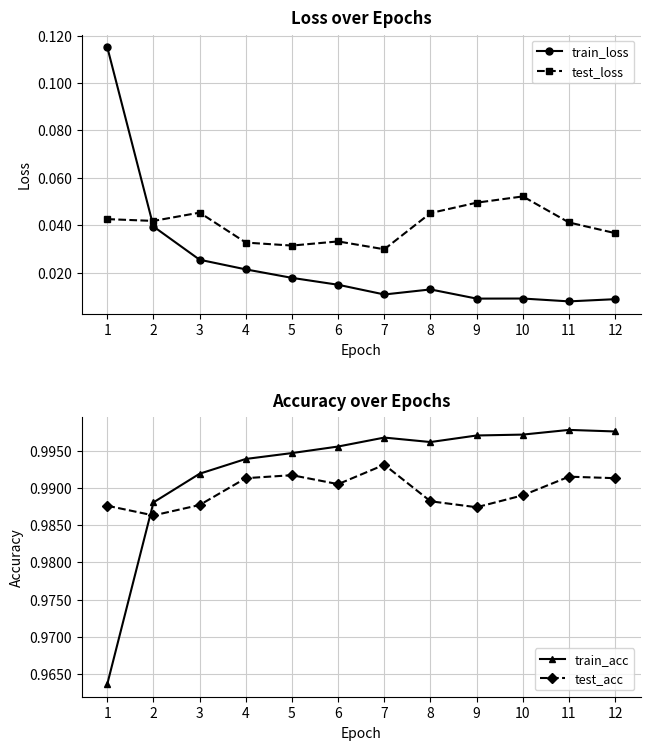

Which has a higher value, 6 or 1?

1